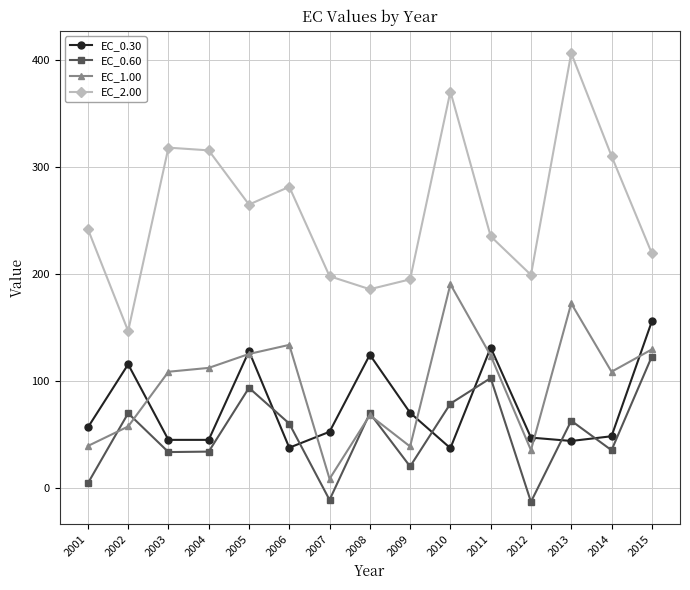

What is the smallest value displayed?

-13.0